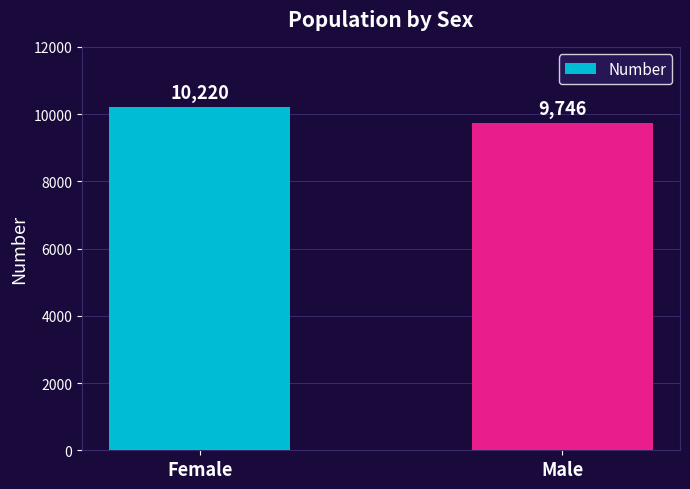

Reading left to right, extract all data points from this chart.

Female=10220	Male=9746